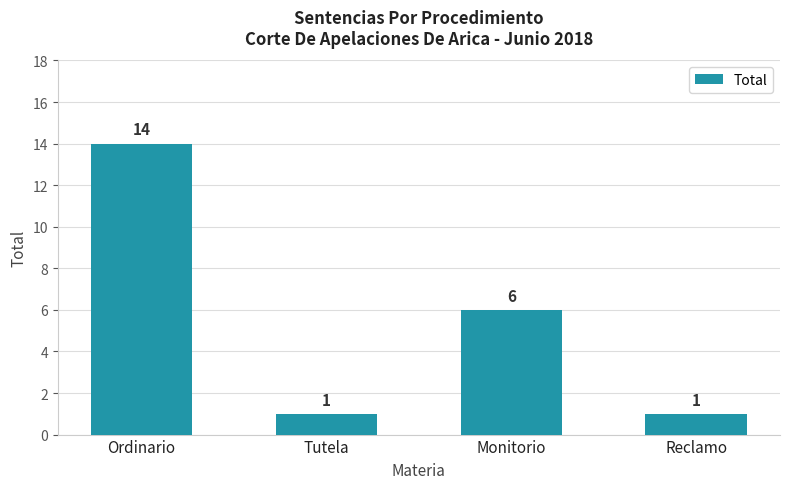

What is the greatest value displayed?

14